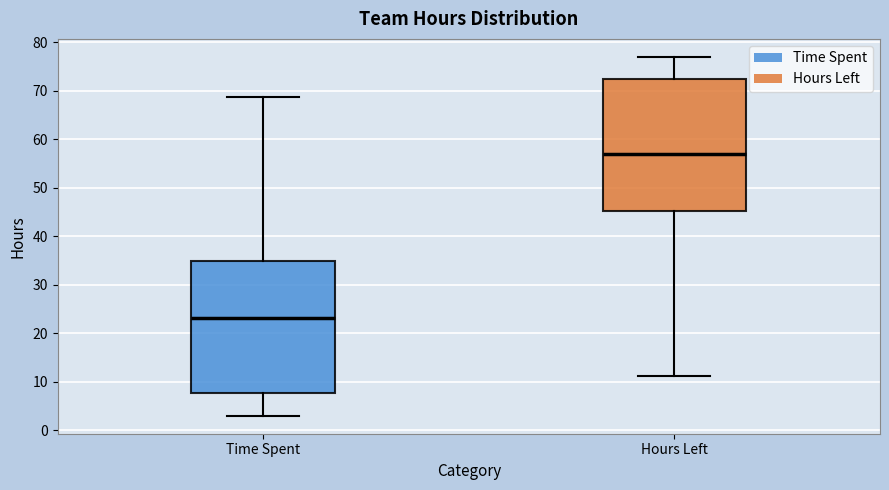

Which box's median line is the highest?

Hours Left